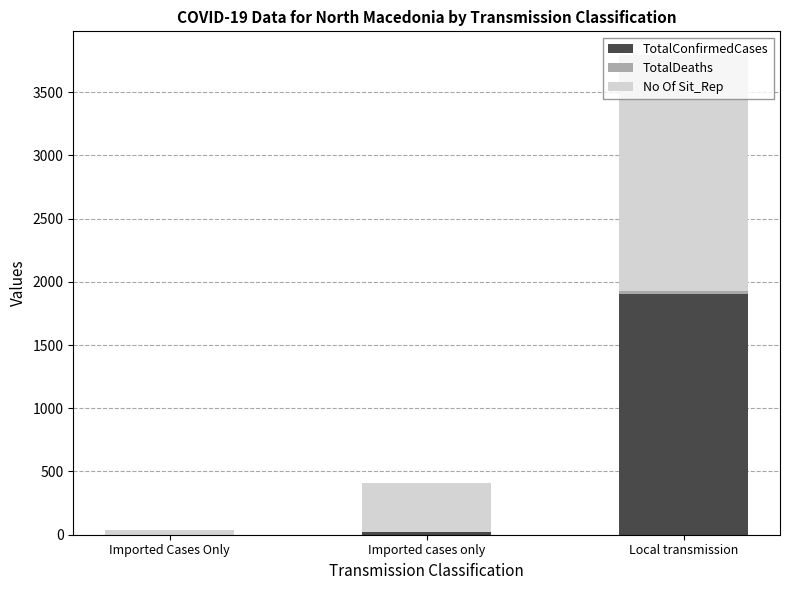

The TotalConfirmedCases series shows 1 at Imported Cases Only. True or false?

True